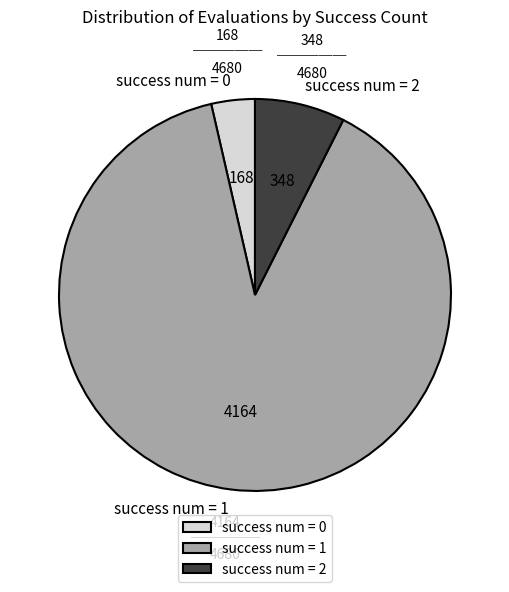

How many segments does this pie chart have?

3